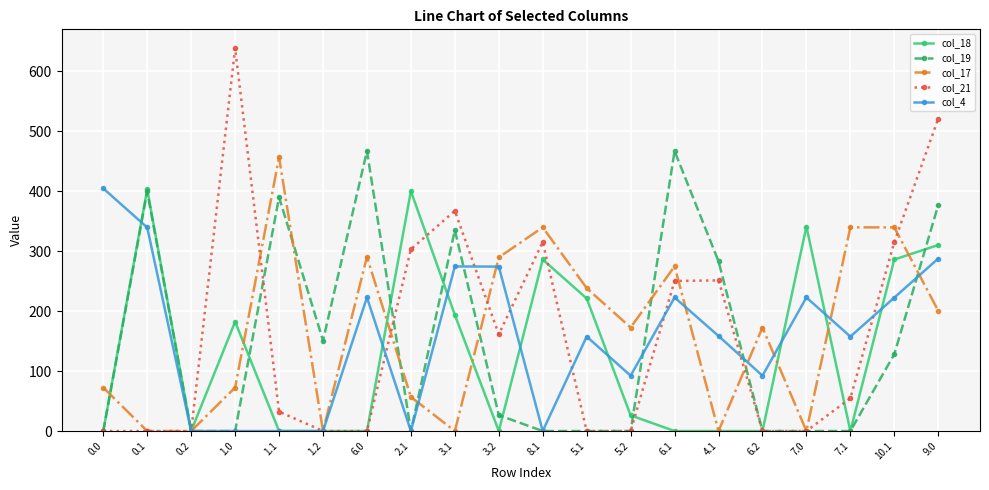

What are all the series names shown in the legend?

col_18, col_19, col_17, col_21, col_4